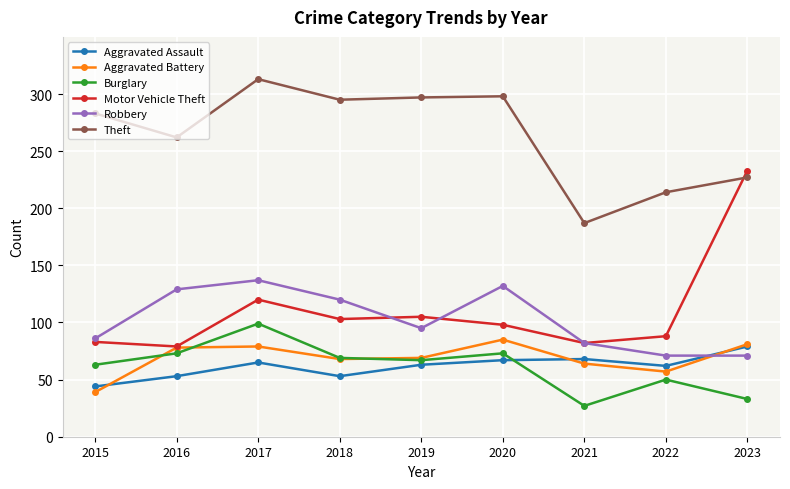

How many lines are shown in the chart?

6